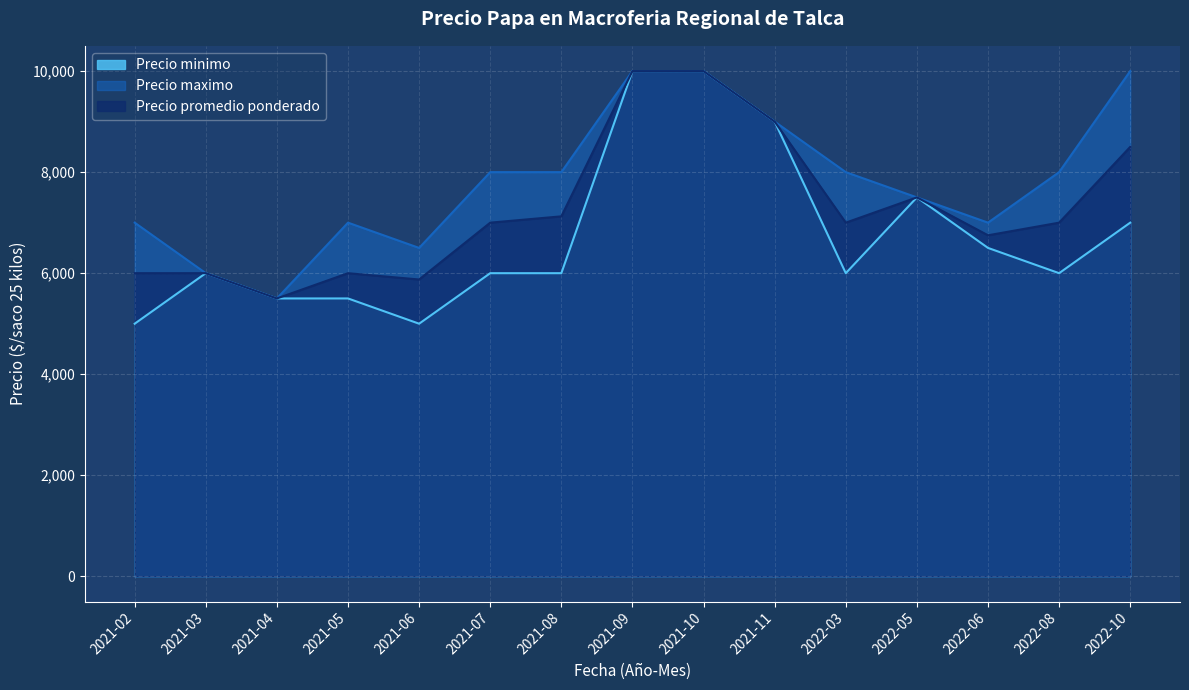

Where is the first local minimum for Precio promedio ponderado?

2021-04